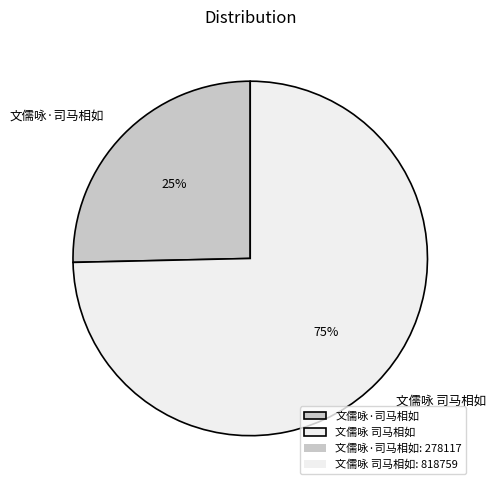

To the nearest percent, what is the average slice percentage?

50%